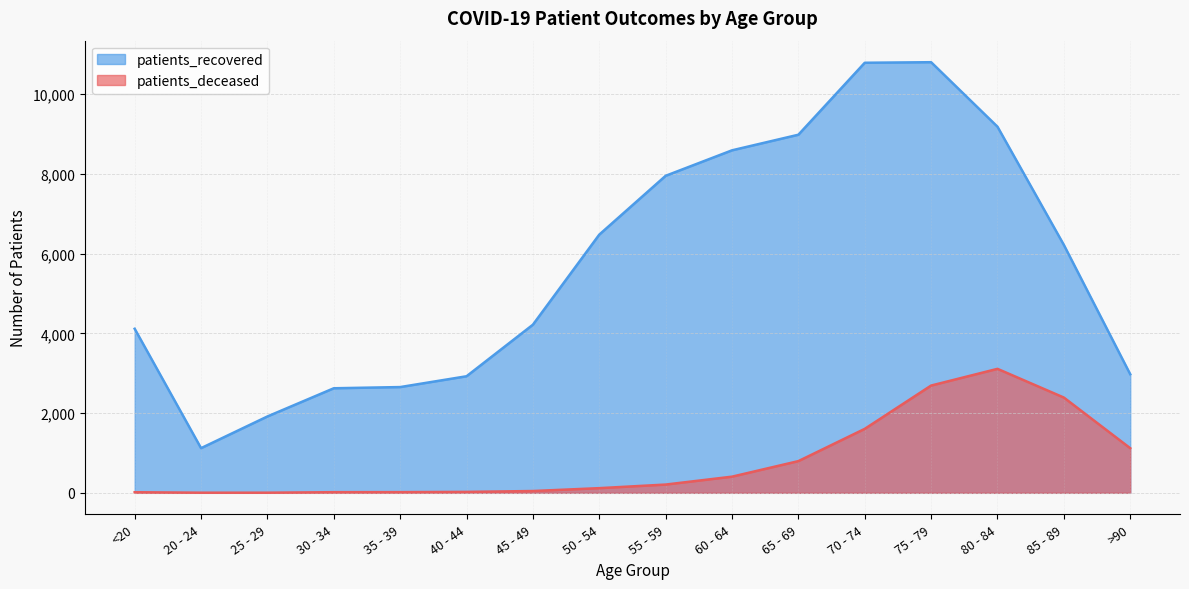

Count the number of categories in the chart.

16